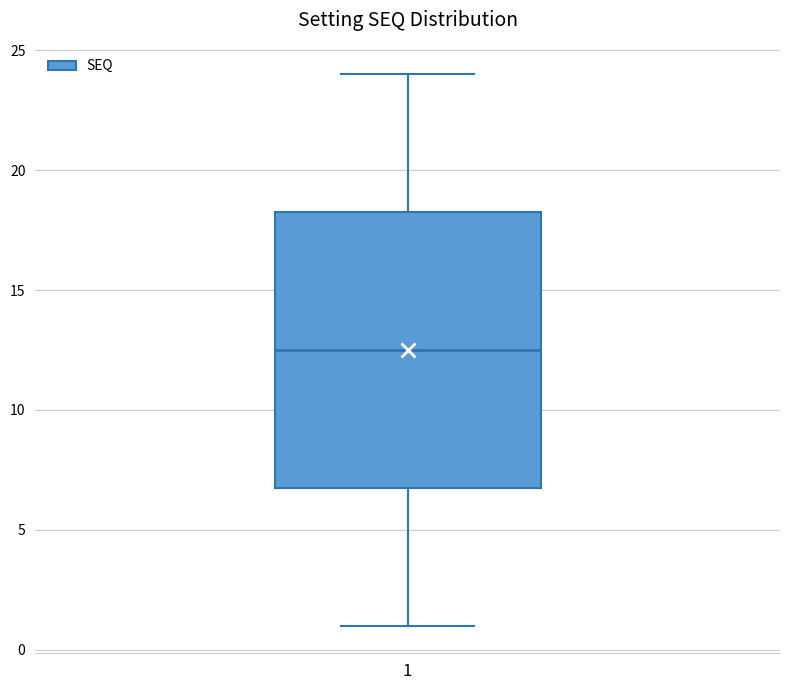

Read this box plot against the y-axis: the position of the median line, the range covered by the box, and the ends of both whiskers. The values are not printed on the chart, so give them approximately, as read against the axis.

median 12.5, box 7.0 to 18.5, whiskers 1.0 to 24.0